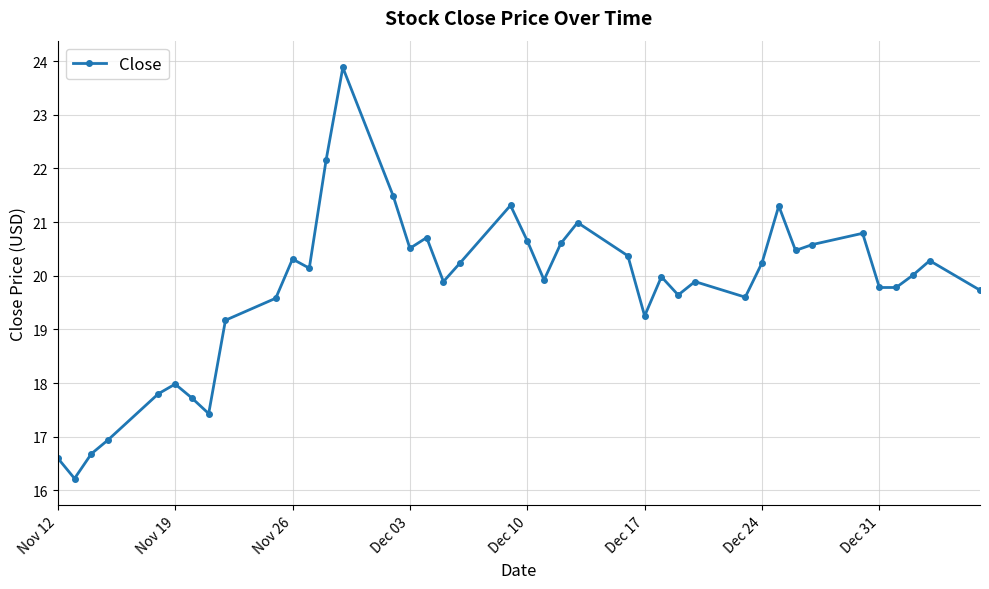

How many data points does each series have?

40